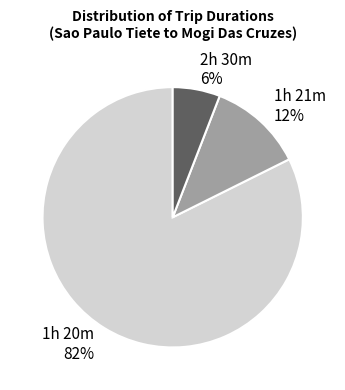

How many slices are in this pie chart?

3